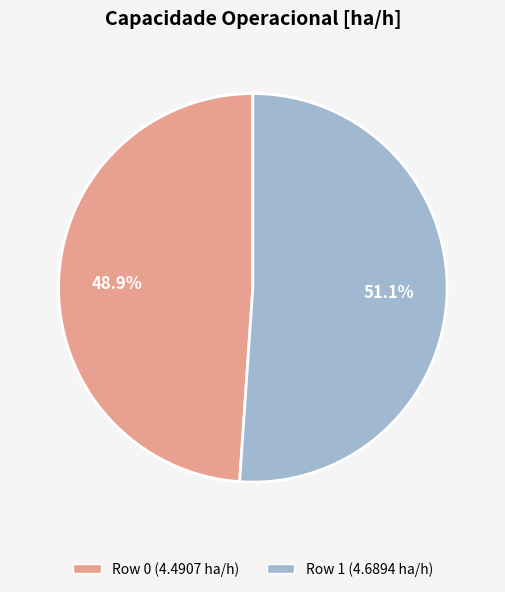

To the nearest percent, what portion does Row 0 represent?

49%